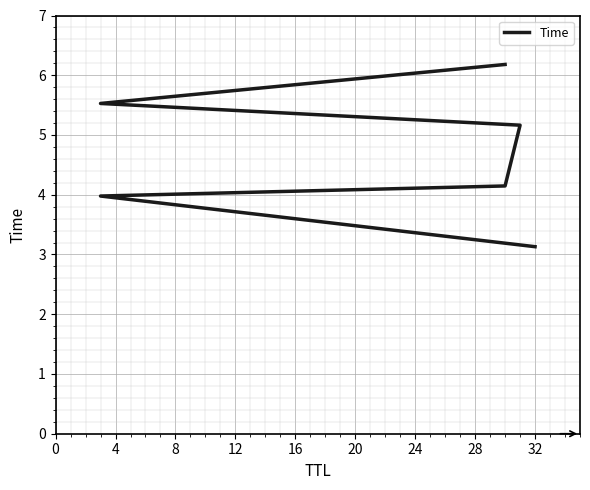

The value at 8 is 5.6. True or false?

False